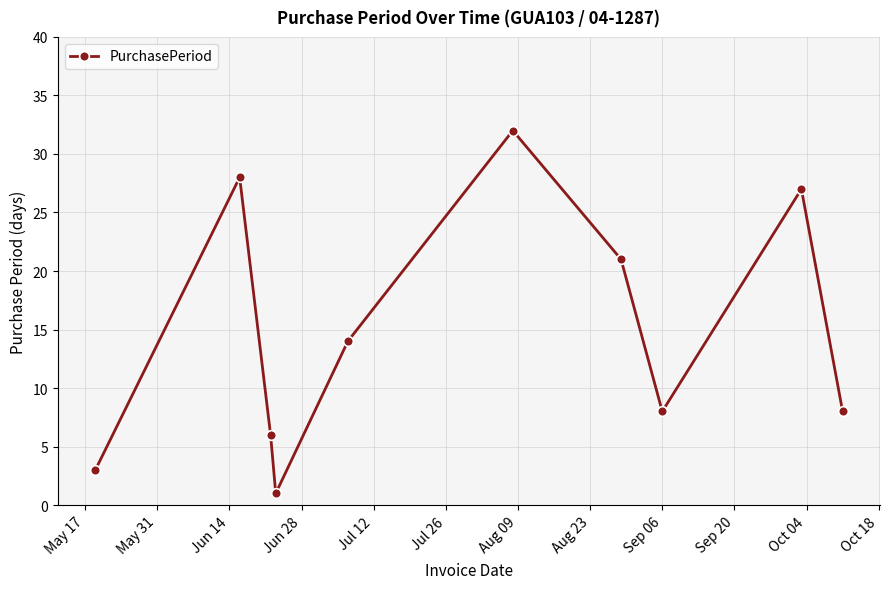

How many points are higher than both their immediate neighbors (excluding endpoints)?

3